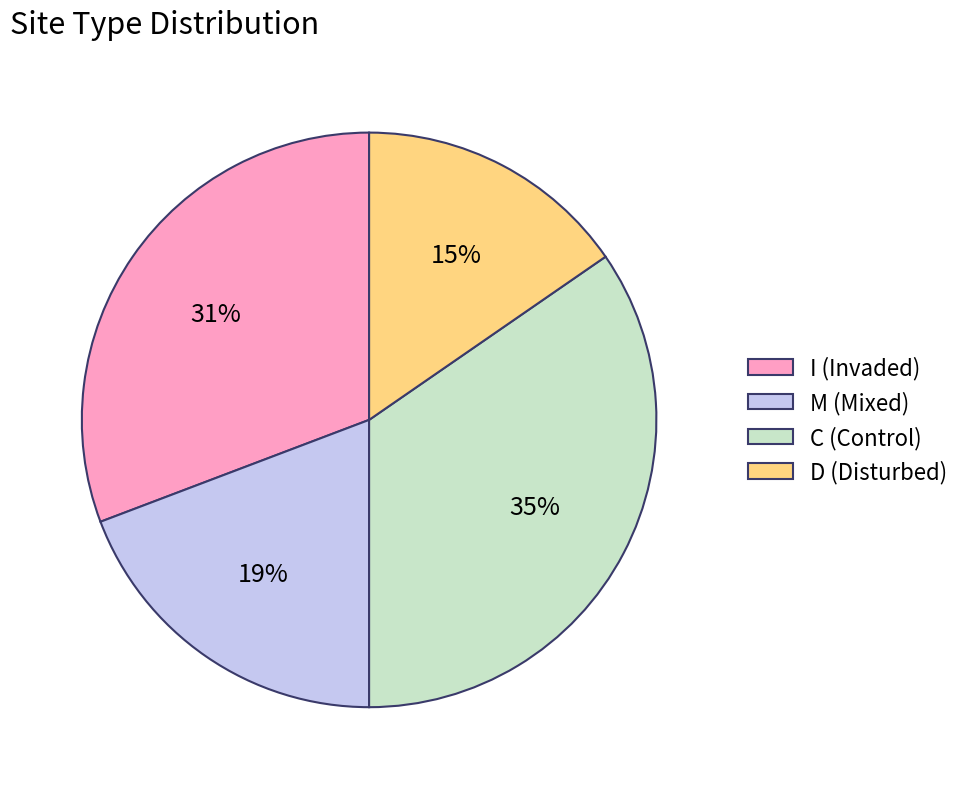

Combined, do D (Disturbed) and I (Invaded) account for over 50%?

No